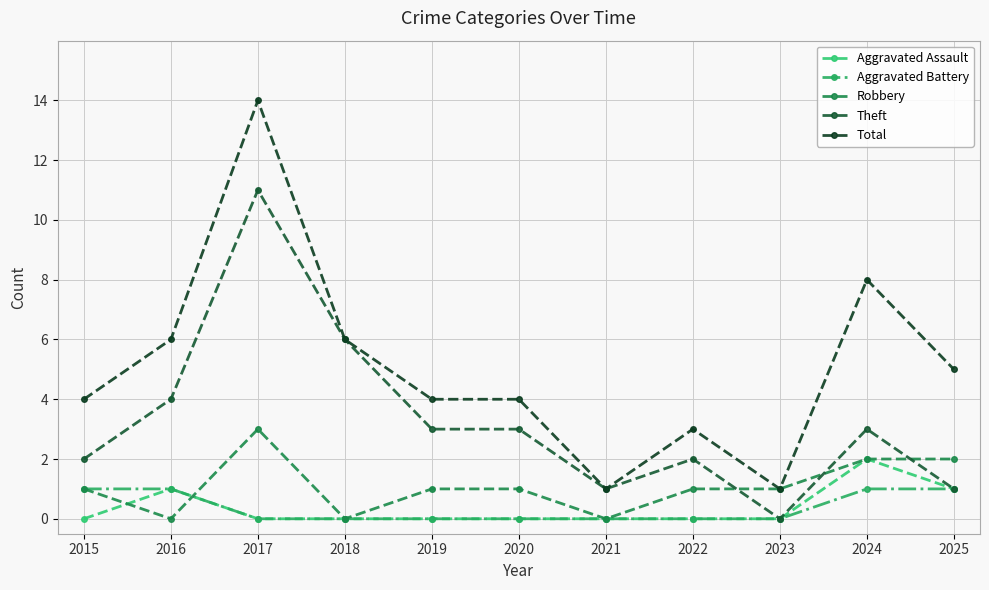

How many data points does each series have?

11